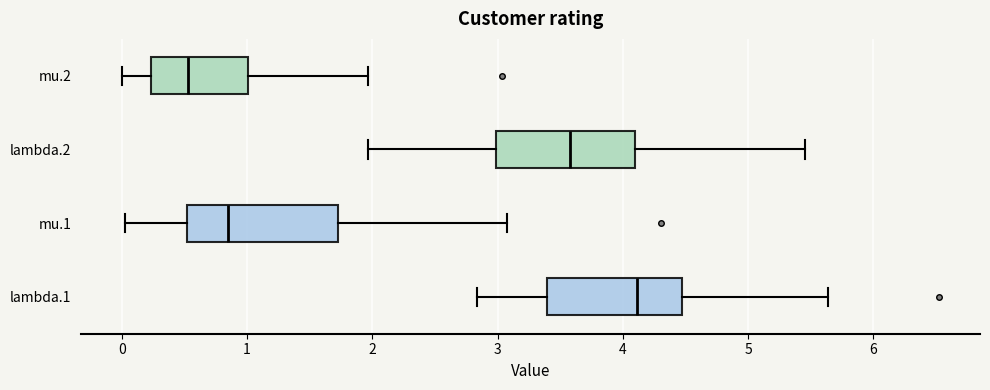

Reading bottom to top, transcribe this box plot: for each box, give where its median line is, the range the box spans, and where its two whiskers end, as read against the x-axis. The values are not printed on the chart, so give them approximately, as read against the axis.

lambda.1: median 4.1, box 3.4 to 4.5, whiskers 2.8 to 5.6
mu.1: median 0.9, box 0.5 to 1.7, whiskers 0.0 to 3.1
lambda.2: median 3.6, box 3.0 to 4.1, whiskers 2.0 to 5.5
mu.2: median 0.5, box 0.2 to 1.0, whiskers 0.0 to 2.0